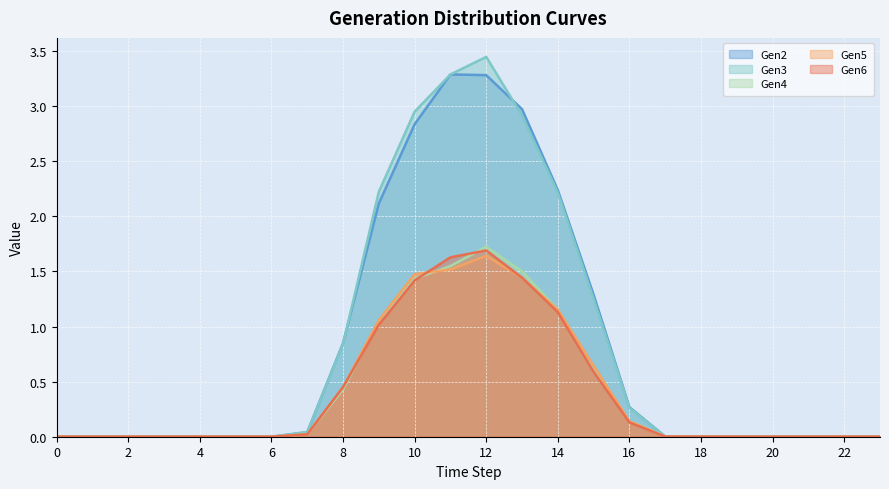

Which series has the largest total across all categories?

Gen3